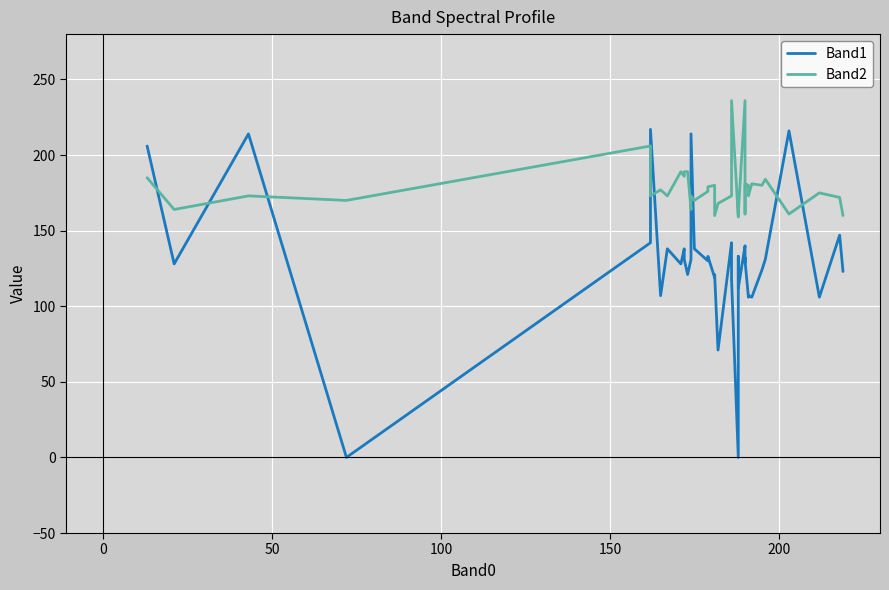

True or false: Band2 and Band1 intersect in this chart.

True